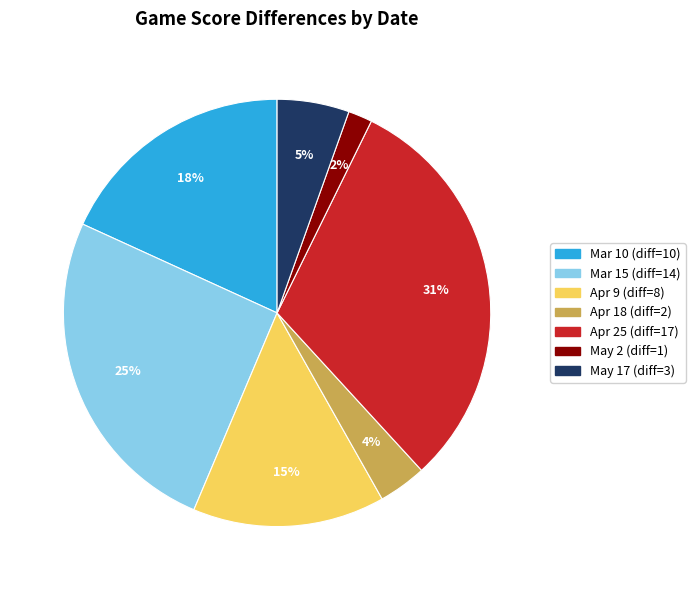

To the nearest percent, what is the difference between the largest and smallest slice percentages?

29%